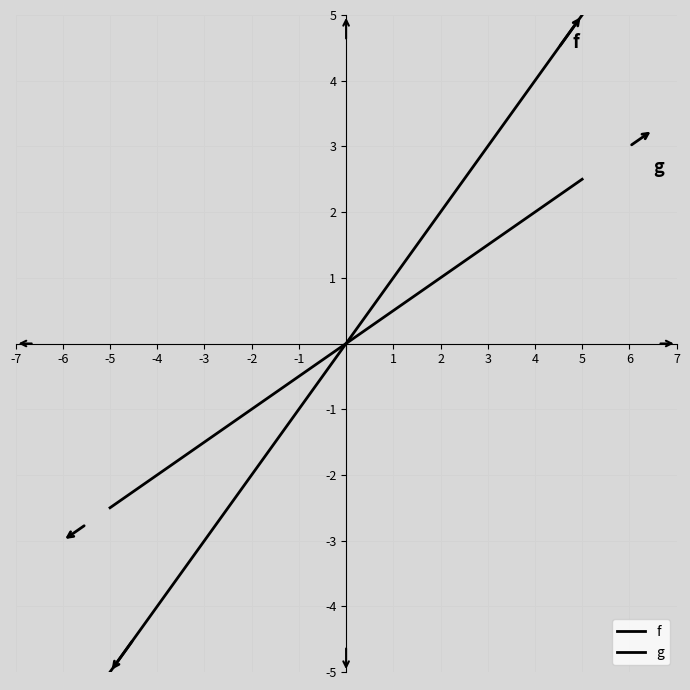

Does the chart have visible grid lines?

Yes